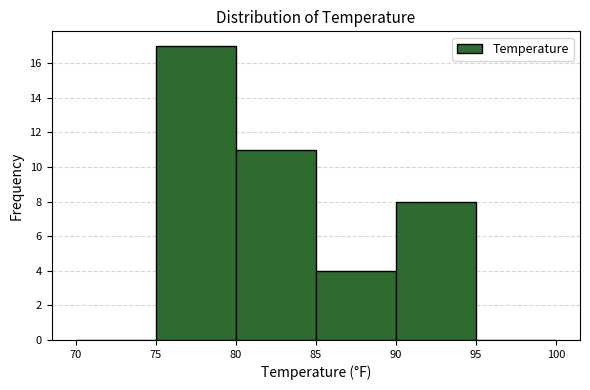

What is the height of the bar covering 80 to 85 on the x-axis? The values are not printed on the chart, so give them approximately, as read against the axis.

11